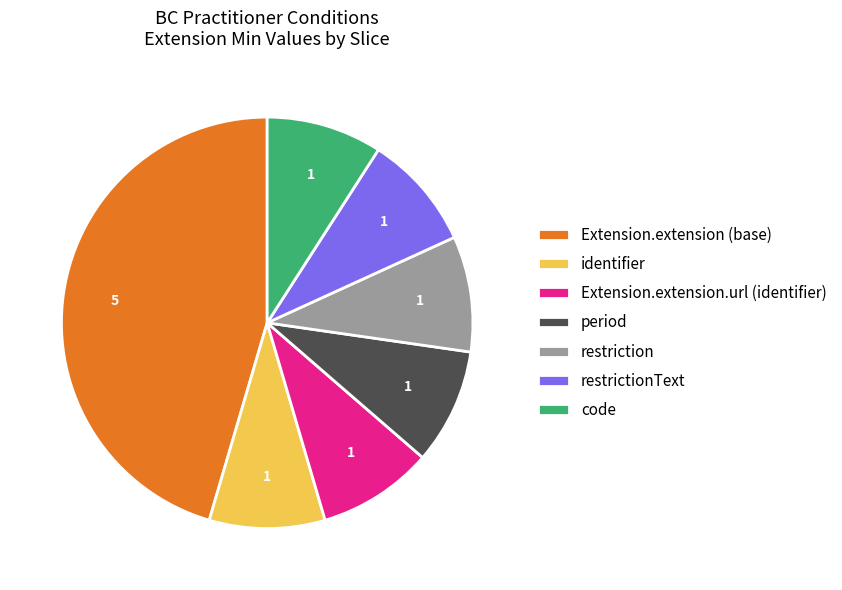

Which category has the biggest portion of the pie?

Extension.extension (base)